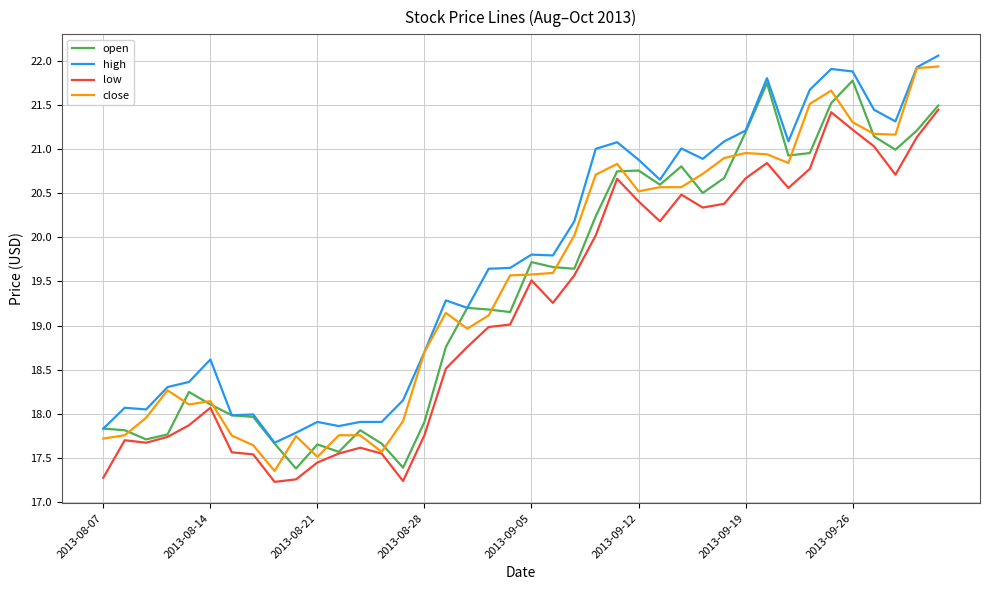

Does the chart display data point markers on the line(s)?

No